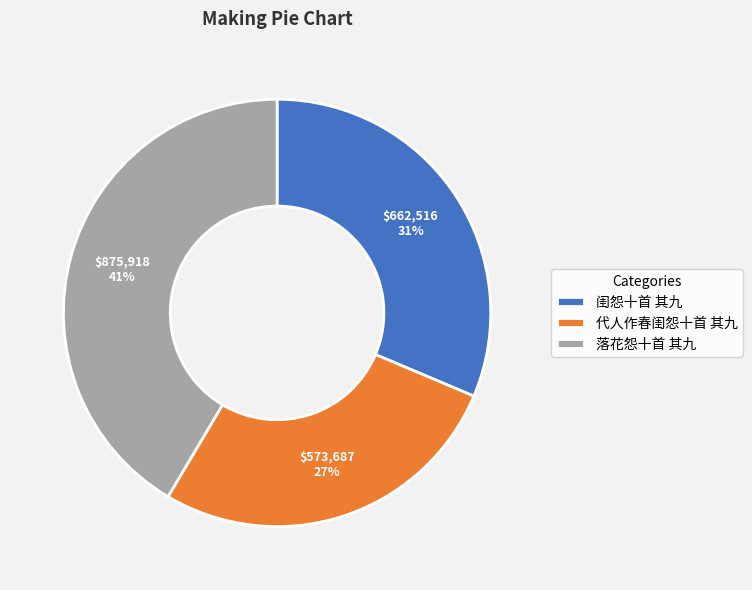

Does 闺怨十首 其九 account for over 50% of the chart?

No